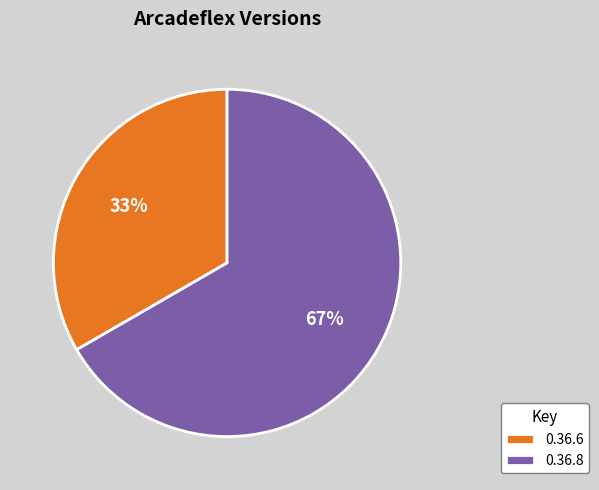

Is the sum of 0.36.8 and 0.36.6 greater than half?

Yes